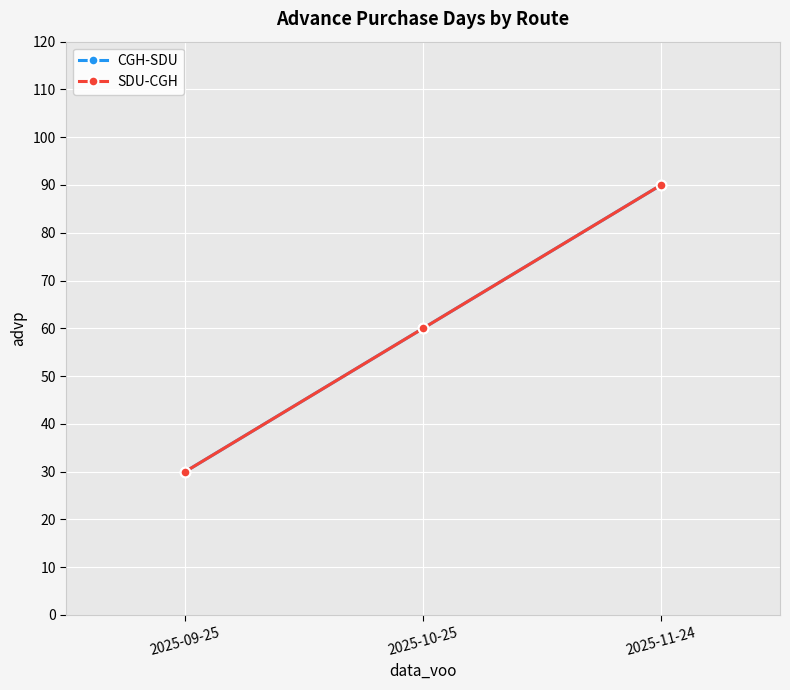

What are all the series names shown in the legend?

CGH-SDU, SDU-CGH